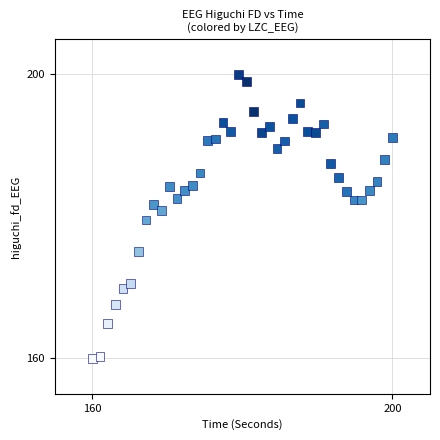

What is the range of X values (max minus min)?

40.0